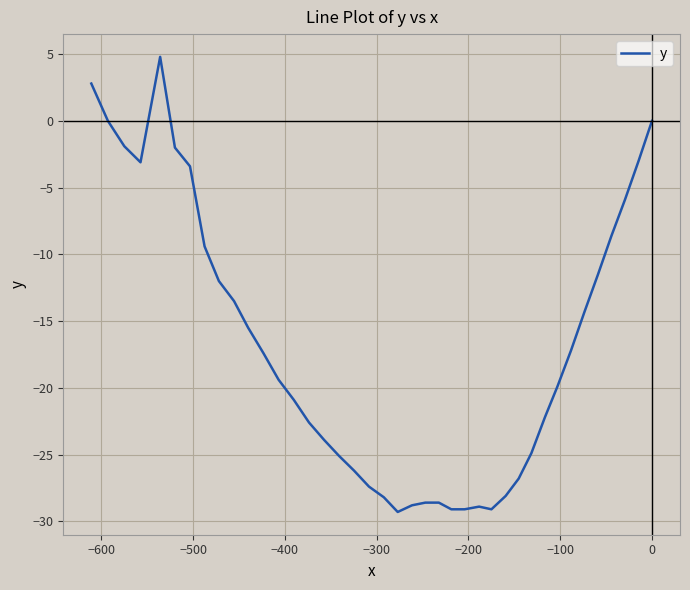

How many points are higher than both their immediate neighbors (excluding endpoints)?

2